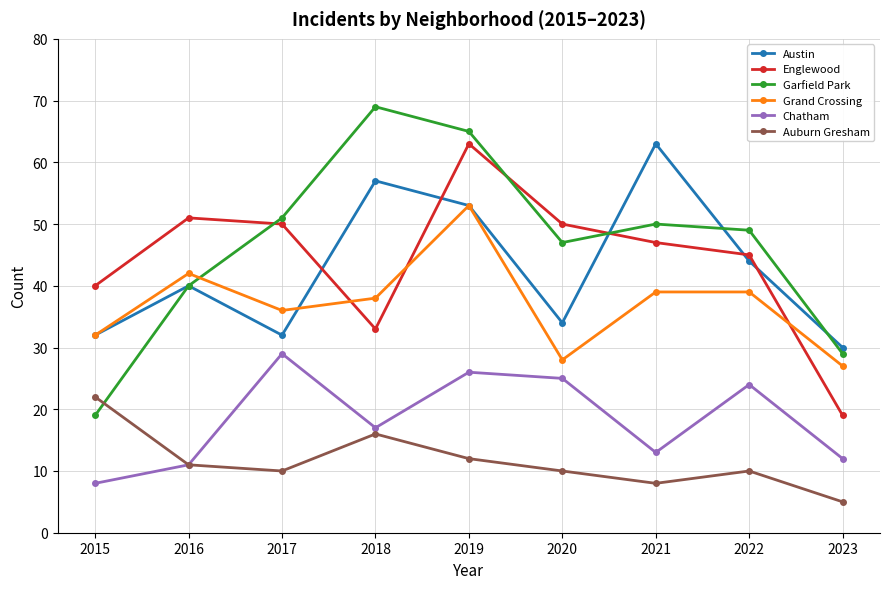

Reading left to right, what are all the values shown in this chart?

Austin: 2015=32	2016=40	2017=32	2018=57	2019=53	2020=34	2021=63	2022=44	2023=30
Englewood: 2015=40	2016=51	2017=50	2018=33	2019=63	2020=50	2021=47	2022=45	2023=19
Garfield Park: 2015=19	2016=40	2017=51	2018=69	2019=65	2020=47	2021=50	2022=49	2023=29
Grand Crossing: 2015=32	2016=42	2017=36	2018=38	2019=53	2020=28	2021=39	2022=39	2023=27
Chatham: 2015=8	2016=11	2017=29	2018=17	2019=26	2020=25	2021=13	2022=24	2023=12
Auburn Gresham: 2015=22	2016=11	2017=10	2018=16	2019=12	2020=10	2021=8	2022=10	2023=5